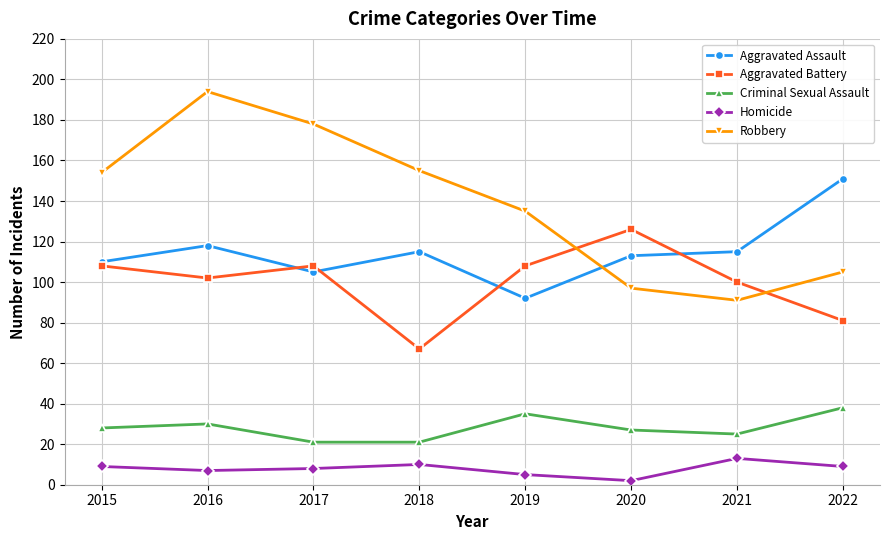

What is the value of the Criminal Sexual Assault point at the 3rd from the left?

21